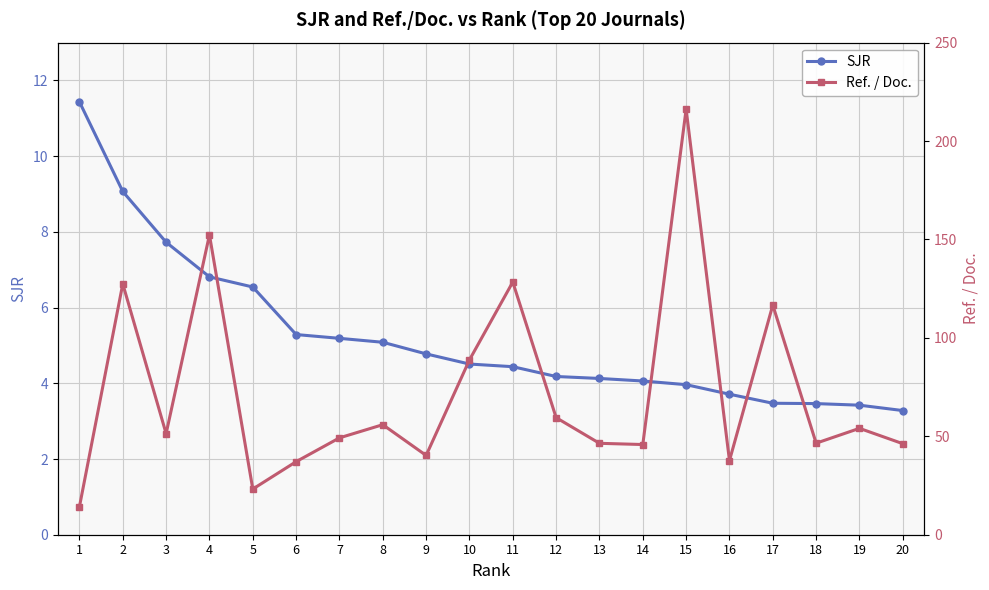

Rank the series at 15 from highest to lowest value.

Ref. / Doc., SJR